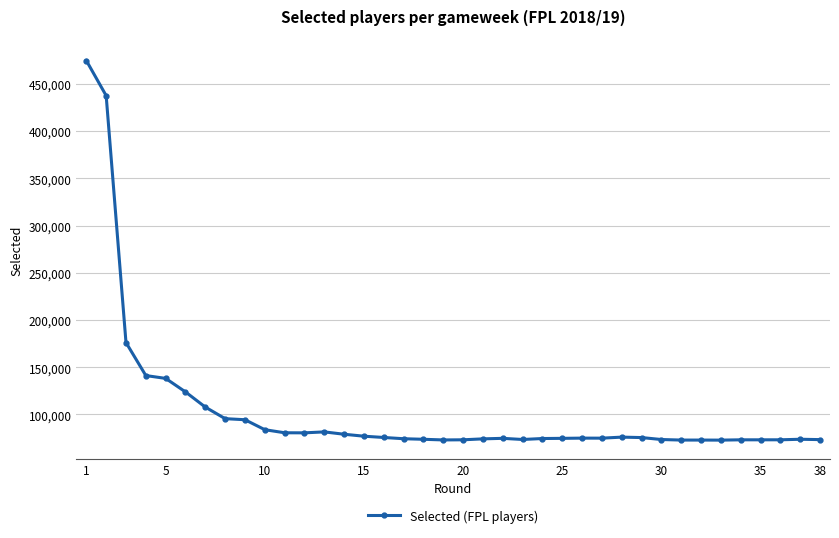

What is the value of the 12th point from the left?

80572